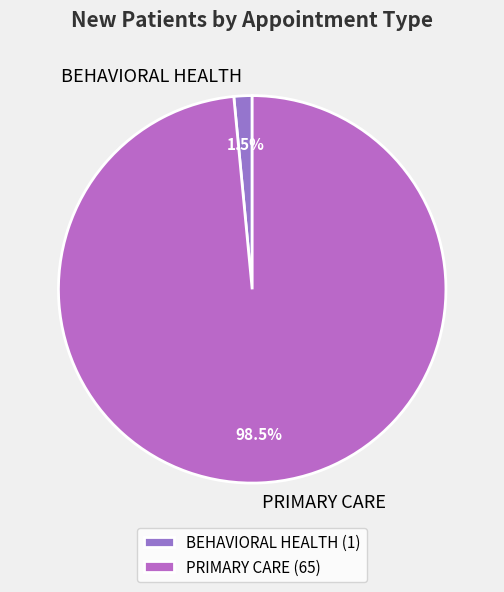

What is the smallest slice in the pie chart?

BEHAVIORAL HEALTH